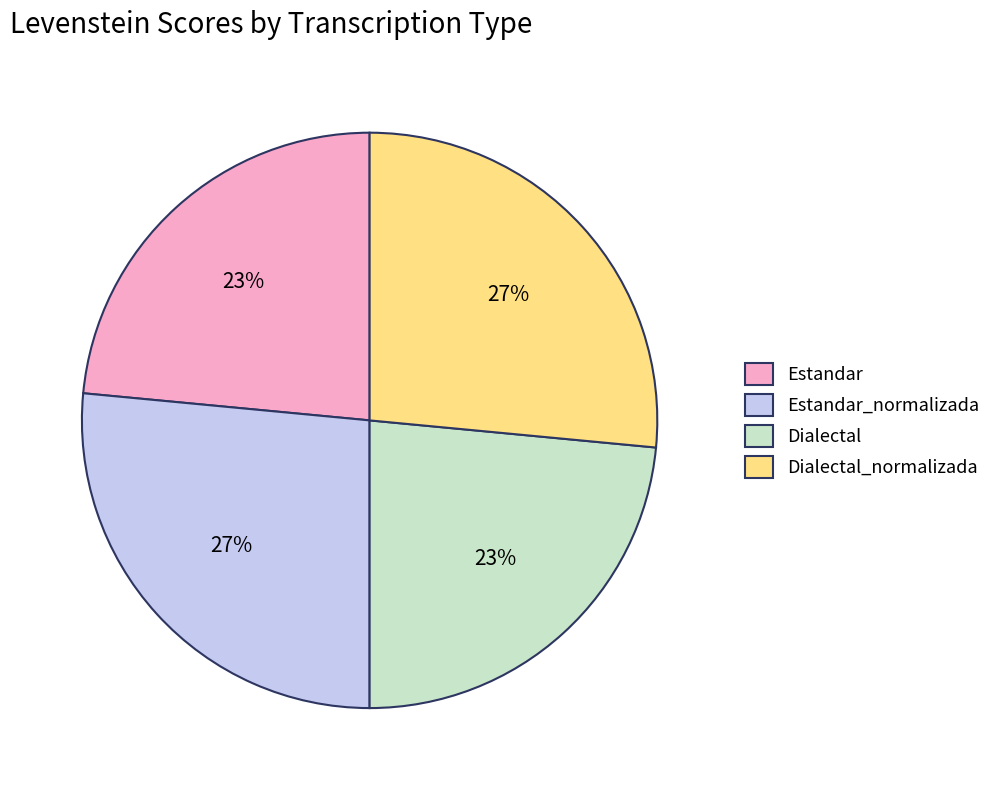

To the nearest percent, what portion does Dialectal represent?

23%